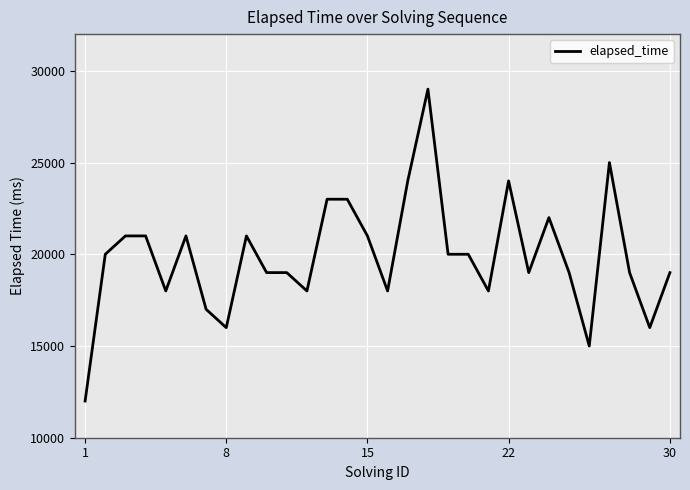

What is the difference between the maximum and minimum values?

17000